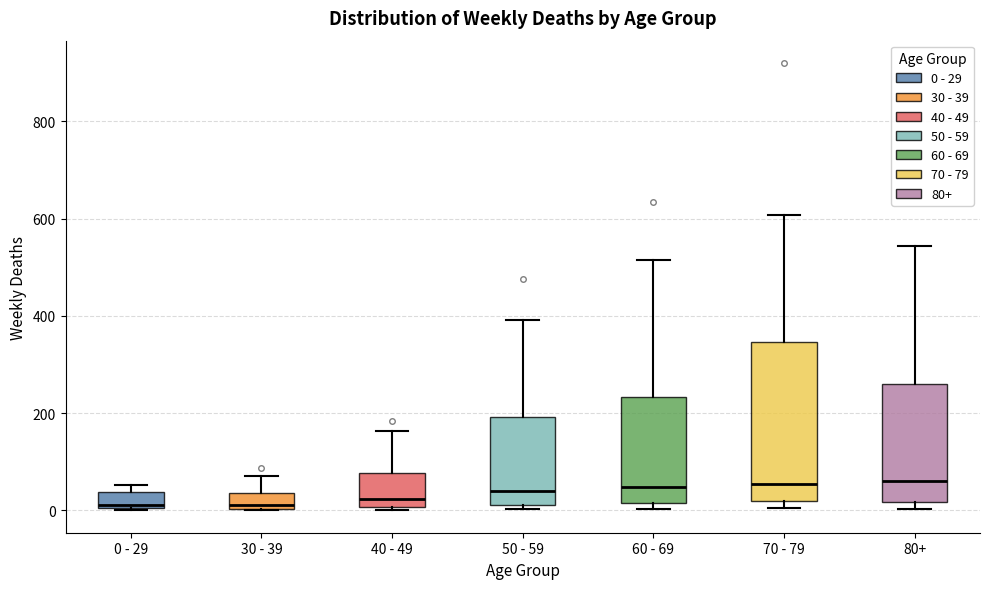

Reading left to right, transcribe this box plot: for each box, give where its median line is, the range the box spans, and where its two whiskers end, as read against the y-axis. The values are not printed on the chart, so give them approximately, as read against the axis.

0 - 29: median 20, box 0 to 40, whiskers 0 to 60
30 - 39: median 20, box 0 to 40, whiskers 0 to 80
40 - 49: median 20, box 0 to 80, whiskers 0 (just below the box's lower edge) to 160
50 - 59: median 40, box 20 to 200, whiskers 0 to 400
60 - 69: median 40, box 20 to 240, whiskers 0 to 520
70 - 79: median 60, box 20 to 340, whiskers 0 to 600
80+: median 60, box 20 to 260, whiskers 0 to 540